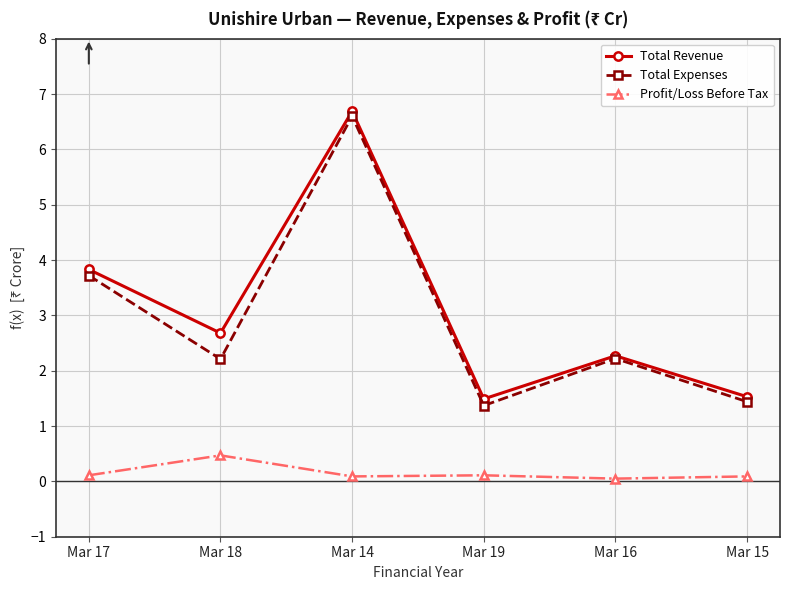

Reading right to left, transcribe all the data shown in this chart.

Total Revenue: 1.5	2.3	1.5	6.7	2.7	3.8
Total Expenses: 1.4	2.2	1.4	6.6	2.2	3.7
Profit/Loss Before Tax: 0.1	0.1	0.1	0.1	0.5	0.1